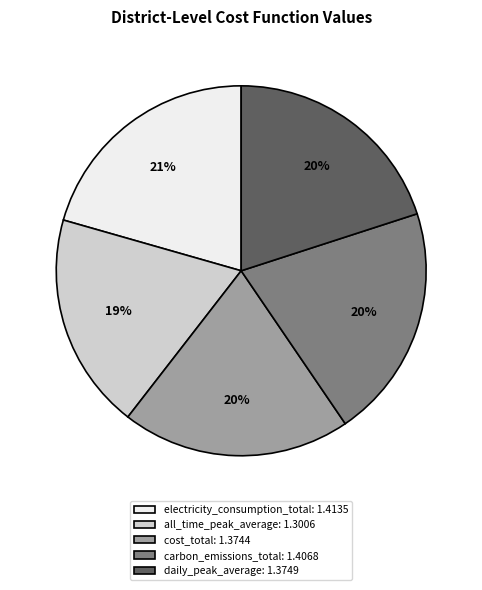

How many segments does this pie chart have?

5